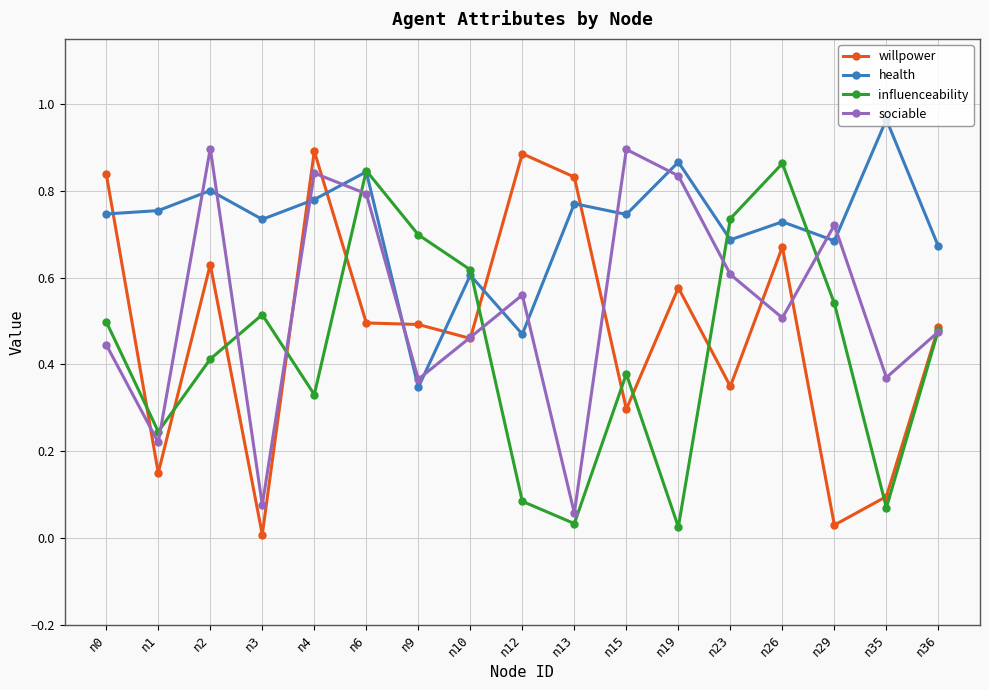

True or false: health and influenceability cross at least once.

True